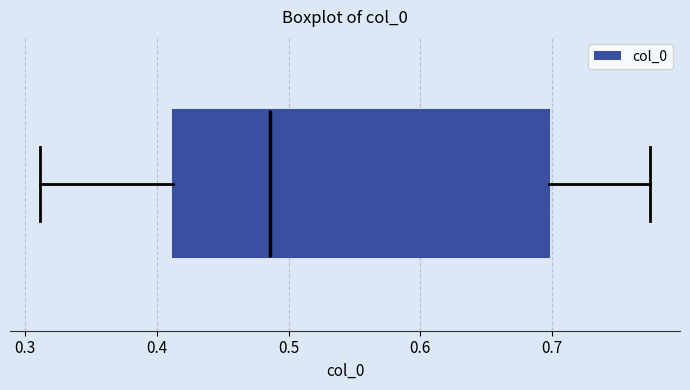

Transcribe this box plot: give where the median line is, the range the box spans, and where the two whiskers end, as read against the x-axis. The values are not printed on the chart, so give them approximately, as read against the axis.

median 0.49, box 0.41 to 0.70, whiskers 0.31 to 0.77